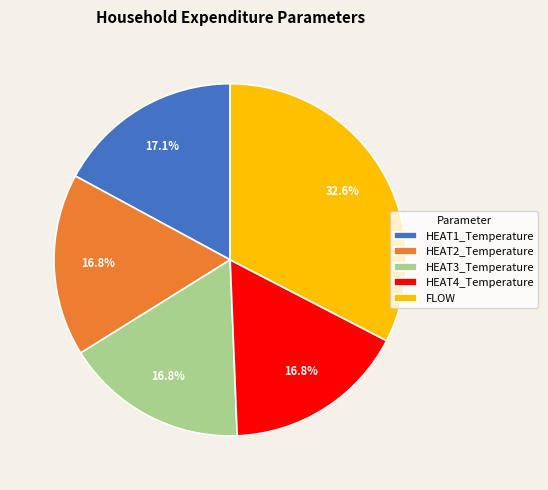

Does any single category account for the majority?

No